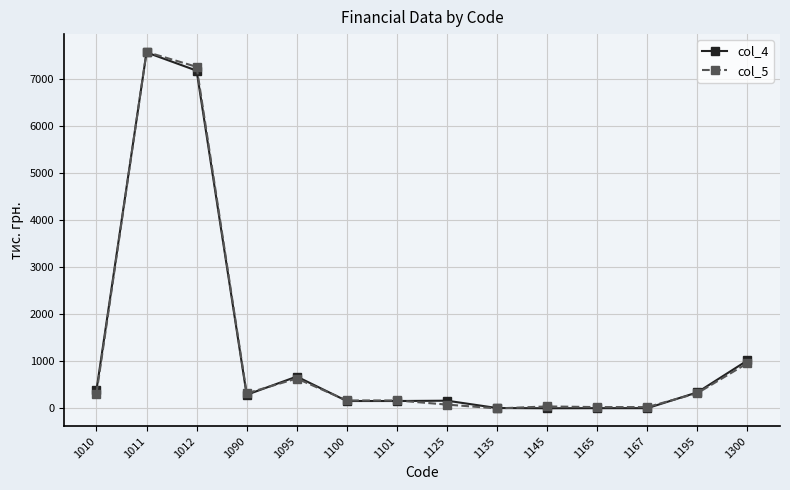

Is it true that col_5 equals 170 at 1101?

True